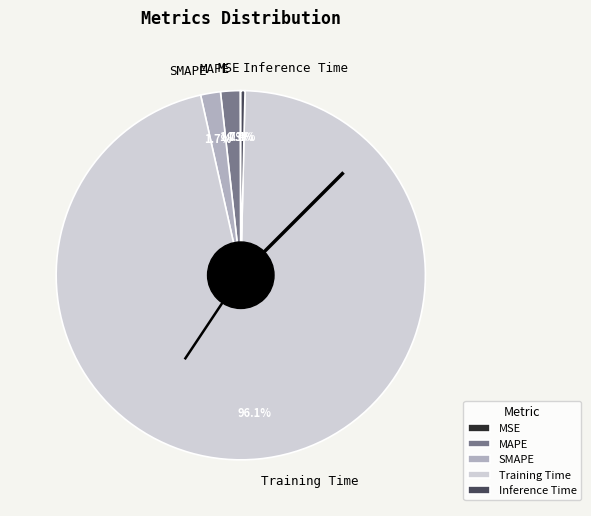

To the nearest percent, what is the average slice percentage?

20%